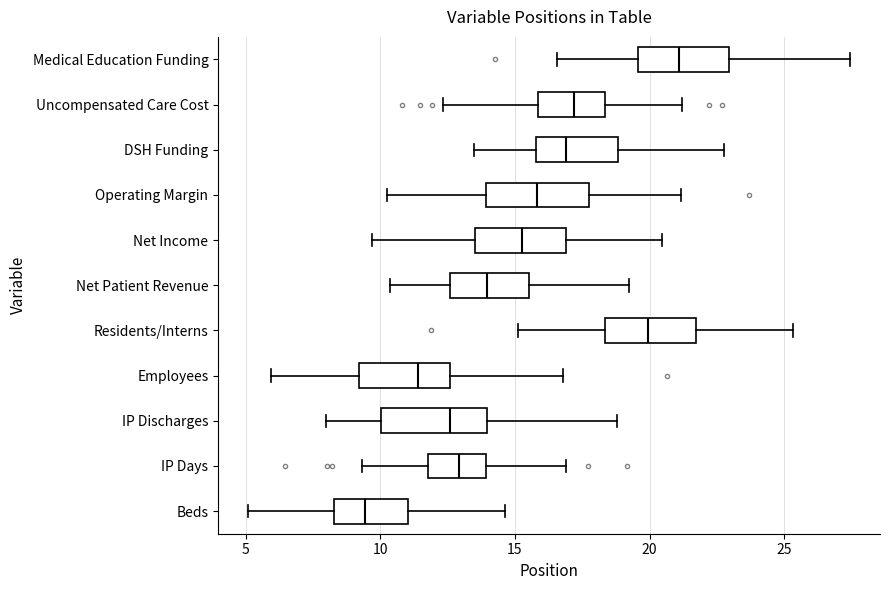

Reading bottom to top, read every box against the x-axis: the position of its median line, the range the box covers, and the ends of its whiskers. The values are not printed on the chart, so give them approximately, as read against the axis.

Beds: median 9.5, box 8.5 to 11.0, whiskers 5.0 to 14.5
IP Days: median 13.0, box 12.0 to 14.0, whiskers 9.5 to 17.0
IP Discharges: median 12.5, box 10.0 to 14.0, whiskers 8.0 to 19.0
Employees: median 11.5, box 9.0 to 12.5, whiskers 6.0 to 17.0
Residents/Interns: median 20.0, box 18.5 to 21.5, whiskers 15.0 to 25.5
Net Patient Revenue: median 14.0, box 12.5 to 15.5, whiskers 10.5 to 19.0
Net Income: median 15.5, box 13.5 to 17.0, whiskers 9.5 to 20.5
Operating Margin: median 16.0, box 14.0 to 17.5, whiskers 10.0 to 21.0
DSH Funding: median 17.0, box 16.0 to 19.0, whiskers 13.5 to 23.0
Uncompensated Care Cost: median 17.0, box 16.0 to 18.5, whiskers 12.5 to 21.0
Medical Education Funding: median 21.0, box 19.5 to 23.0, whiskers 16.5 to 27.5